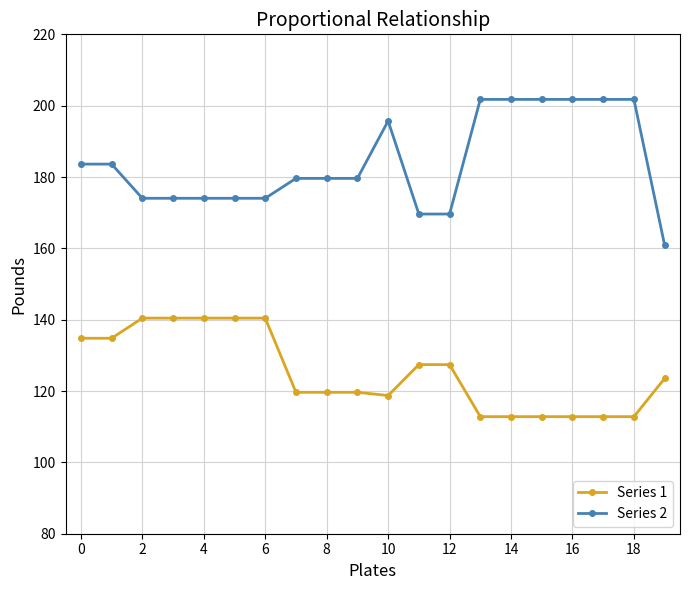

At how many categories does at least one series exceed 130?

20